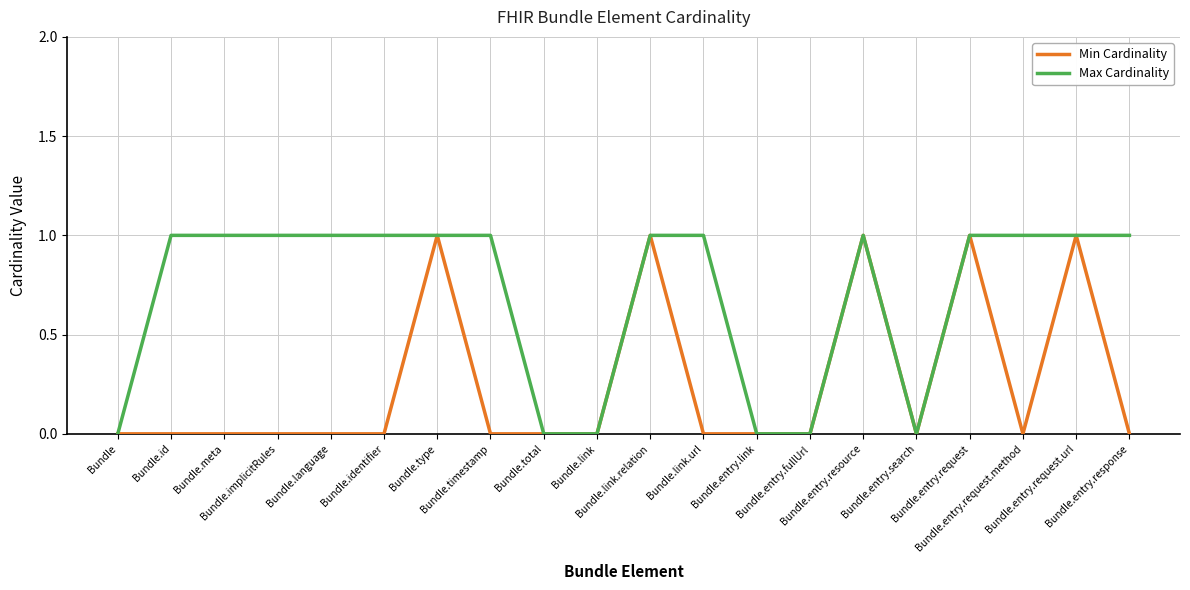

List the series in order of their overall mean, lowest first.

Min Cardinality, Max Cardinality